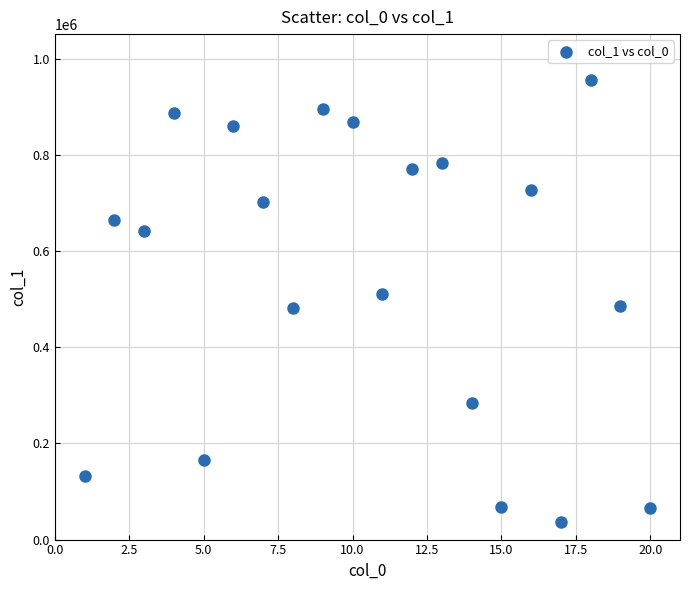

What is the range of Y values (max minus min)?

918589